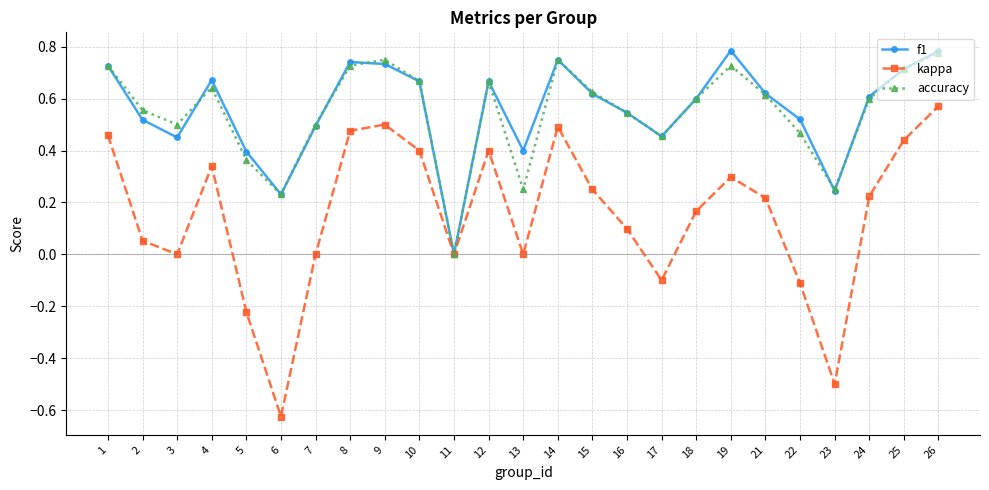

In f1, how many points are higher than both neighbors (excluding endpoints)?

5